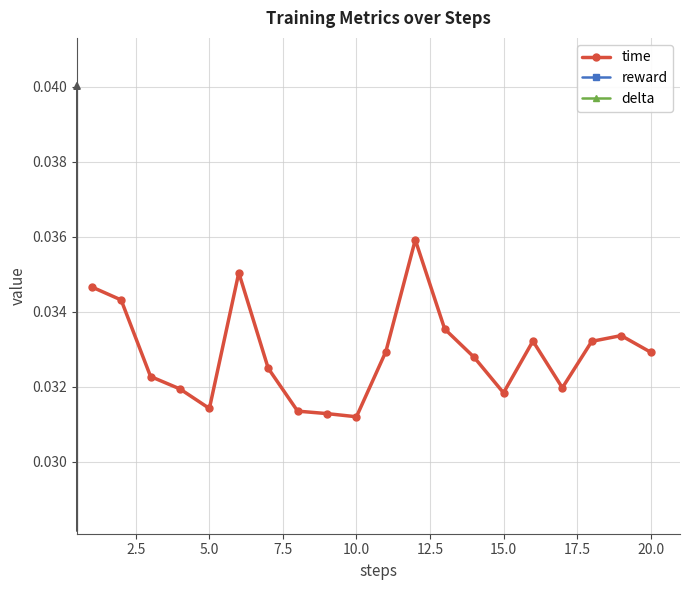

Count the time values in the range 0 to 1.

20